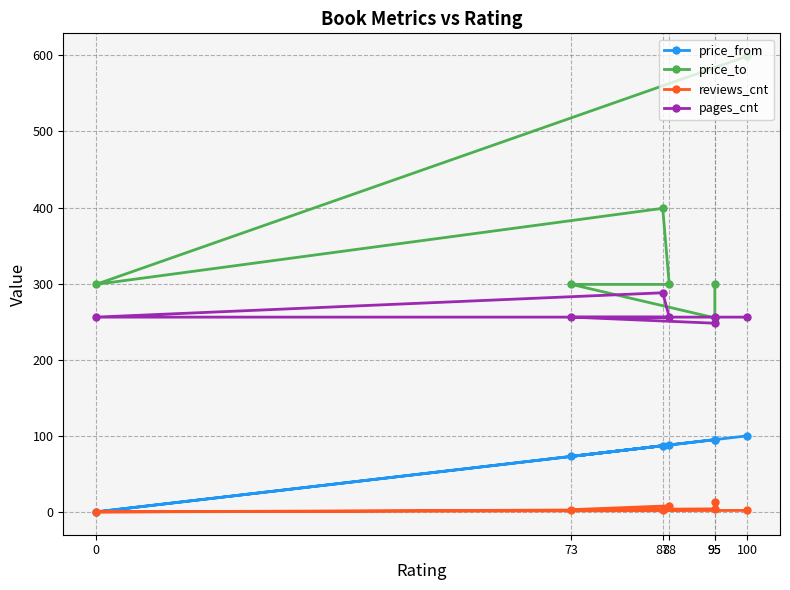

Is the value of reviews_cnt at 73 greater than the value of price_to at 87?

No